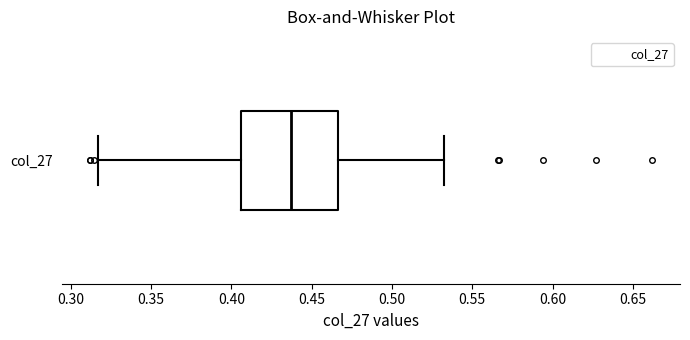

Where does the left whisker of the box for col_27 end on the x-axis? The values are not printed on the chart, so give them approximately, as read against the axis.

0.315